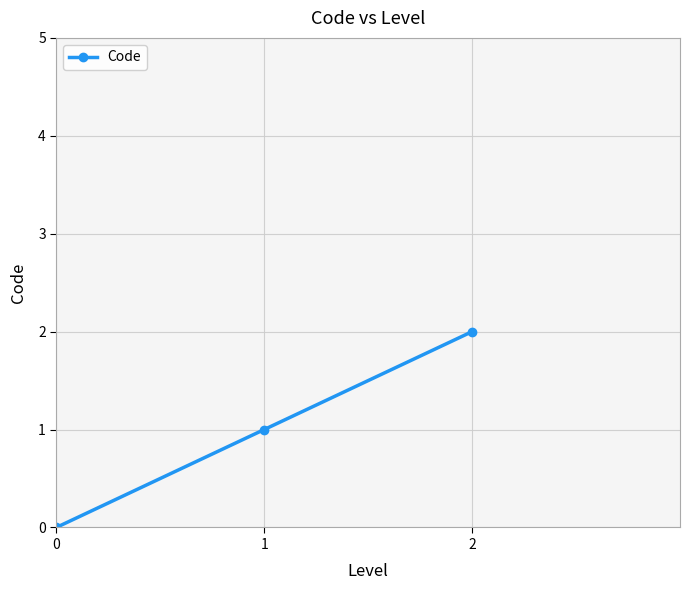

How many data points are less than 1?

1